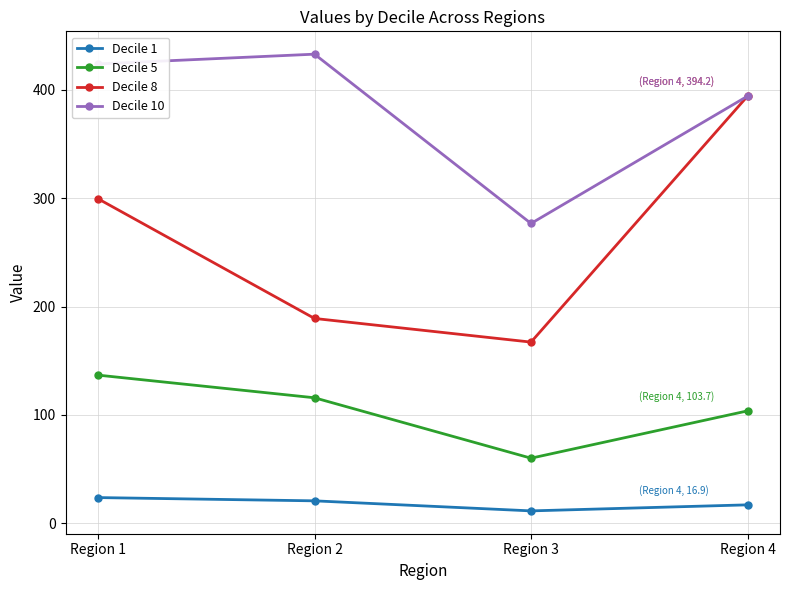

True or false: Decile 5 and Decile 8 intersect in this chart.

False